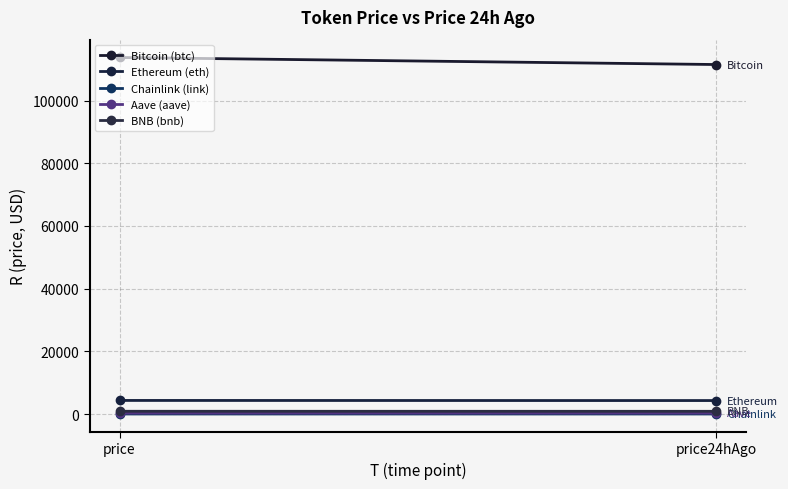

How many lines are shown in the chart?

5